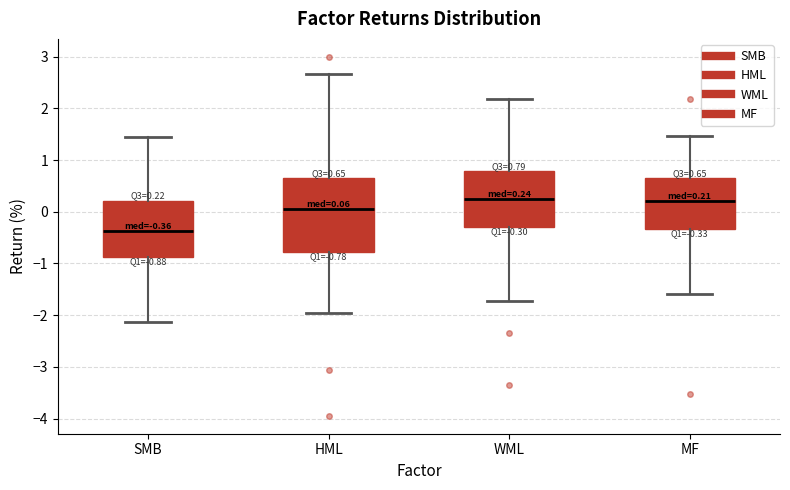

Comparing the boxes themselves (not the whiskers), which one is the tallest?

HML